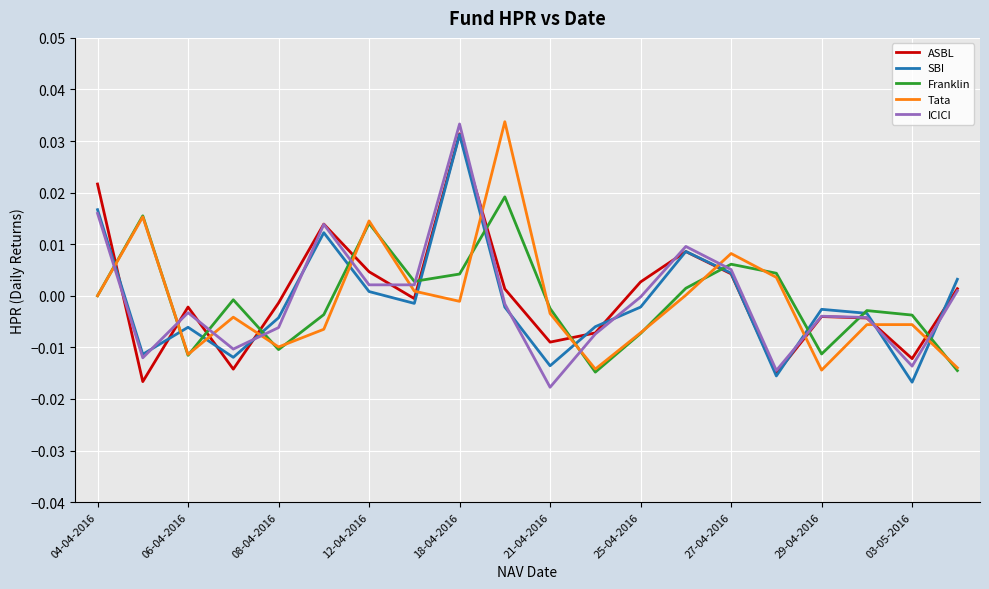

Which series has the largest range (max minus min)?

ICICI